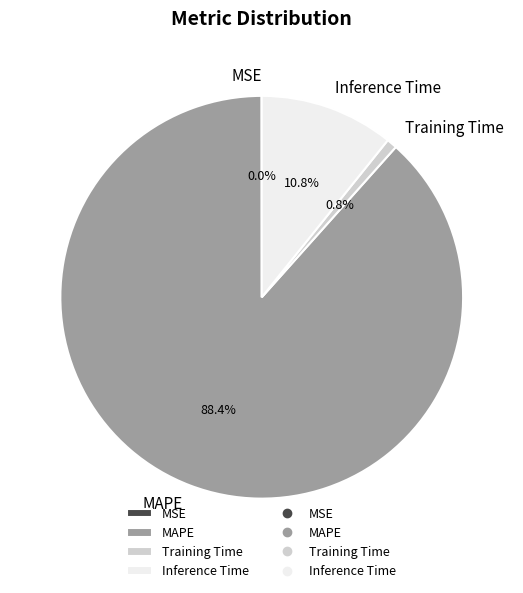

Which slice is the largest?

MAPE